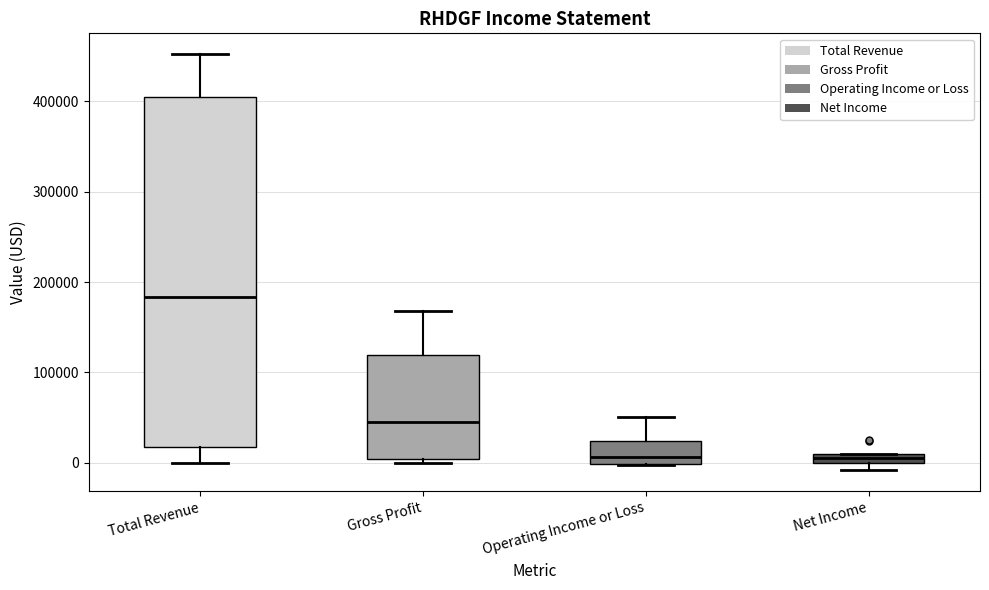

Where does the upper whisker of the box for Total Revenue end on the y-axis? The values are not printed on the chart, so give them approximately, as read against the axis.

450000